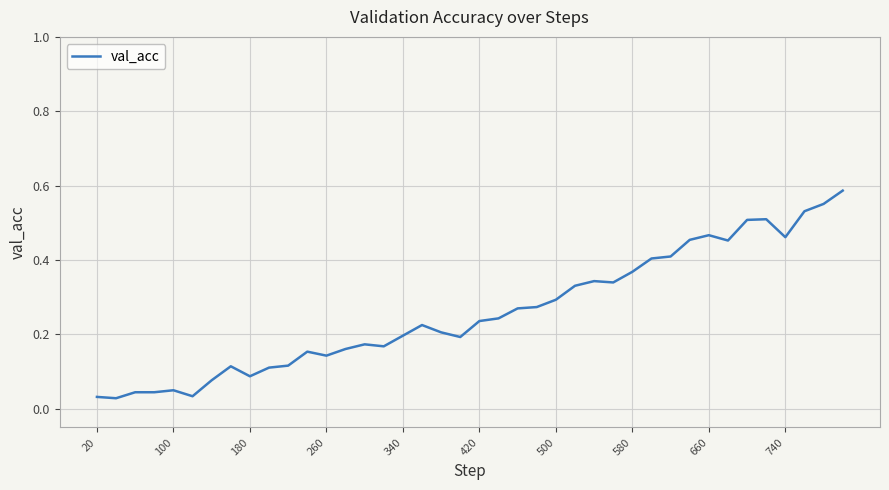

How many lines are shown in the chart?

1